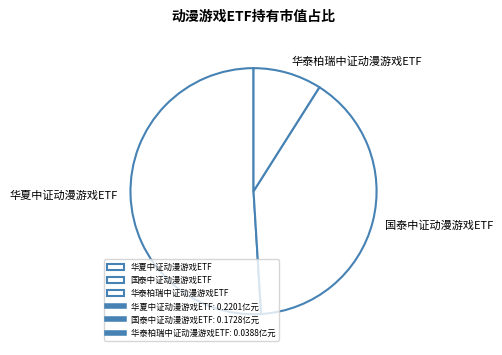

How many slices are in this pie chart?

3